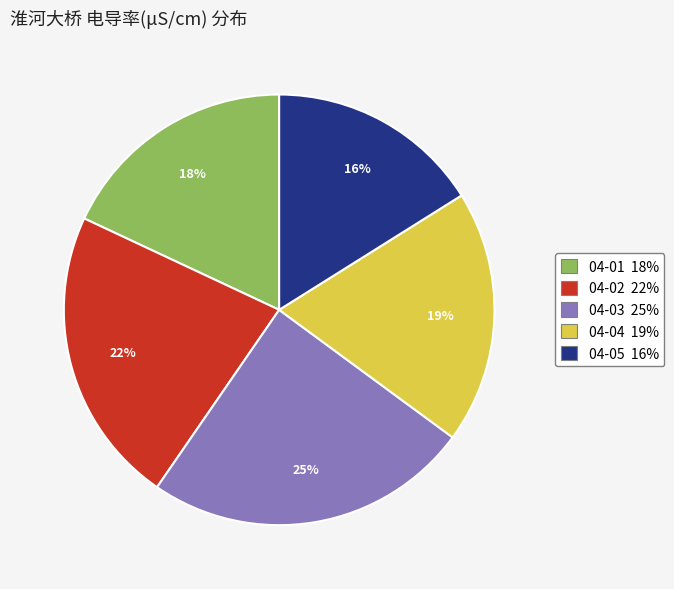

To the nearest percent, what is the average slice percentage?

20%